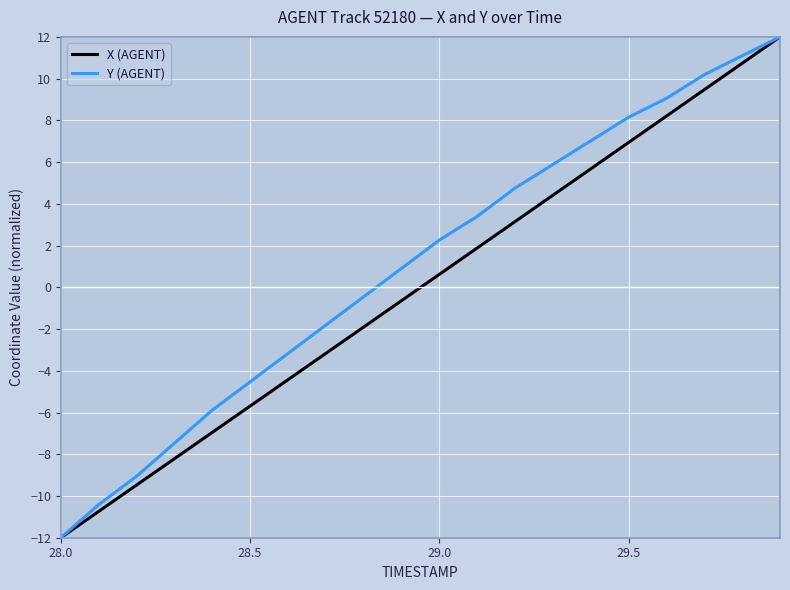

Rank the series by their average value, from lowest to highest.

X (AGENT), Y (AGENT)